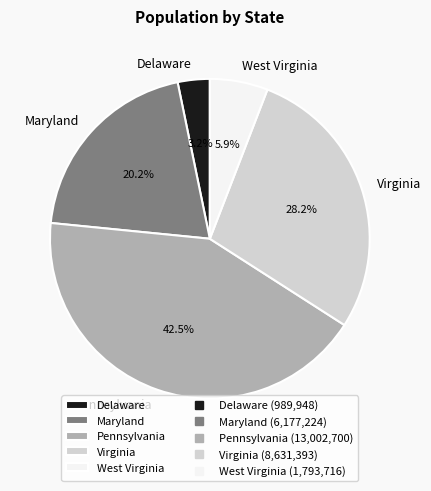

Rank the categories by value from highest to lowest.

Pennsylvania, Virginia, Maryland, West Virginia, Delaware